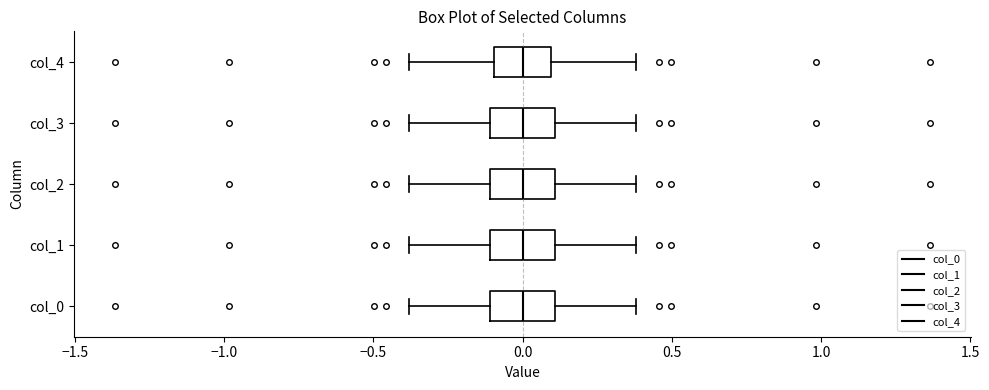

Where is the left edge of the box for col_0 on the x-axis? The values are not printed on the chart, so give them approximately, as read against the axis.

-0.1